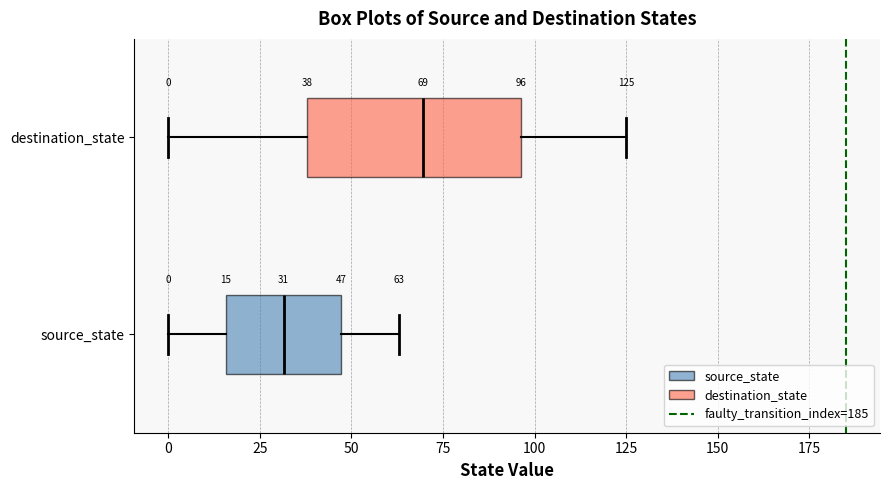

Comparing the boxes themselves (not the whiskers), which one is the widest?

destination_state